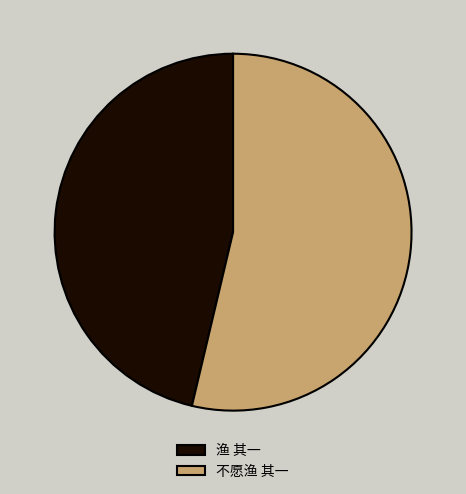

Which has a higher value, 不愿渔 其一 or 渔 其一?

不愿渔 其一